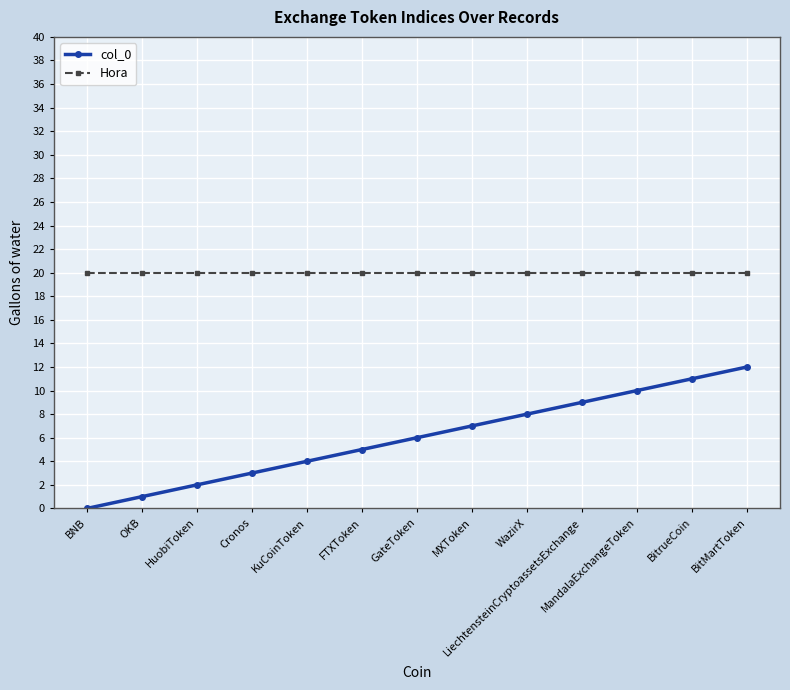

Reading left to right, what are all the values shown in this chart?

col_0: 0	1	2	3	4	5	6	7	8	9	10	11	12
Hora: 20	20	20	20	20	20	20	20	20	20	20	20	20